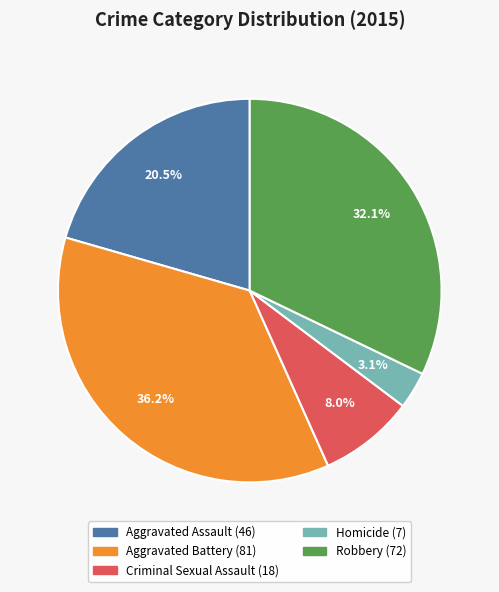

What is the smallest slice in the pie chart?

Homicide